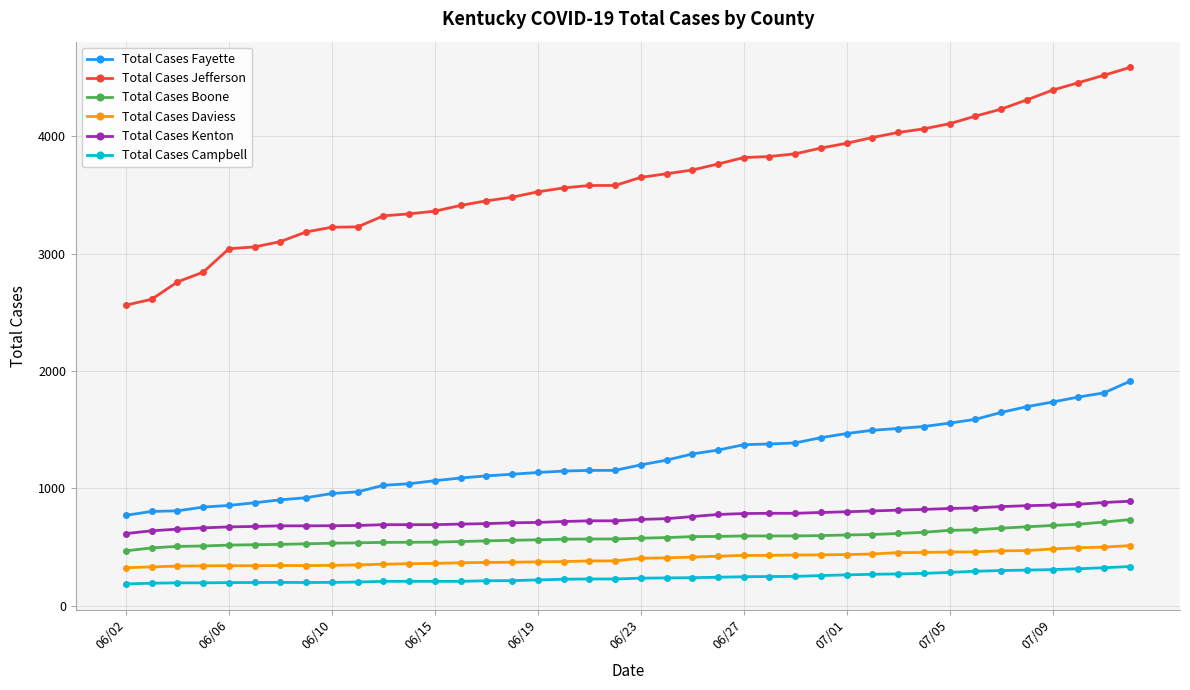

What is the difference between the maximum and minimum values in the Total Cases Daviess series?

188